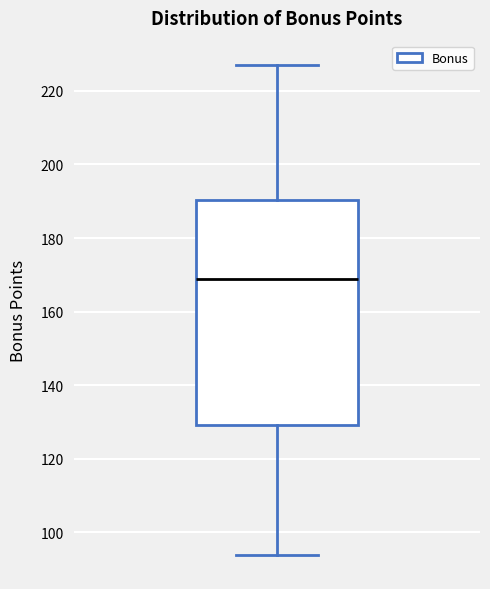

Where does the lower whisker of the box end on the y-axis? The values are not printed on the chart, so give them approximately, as read against the axis.

94